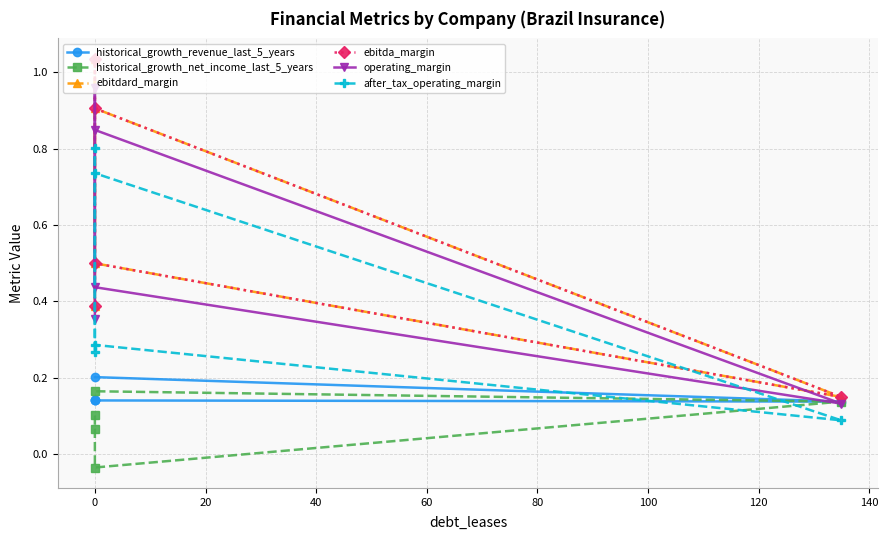

How many interior local peaks does the operating_margin series have?

1